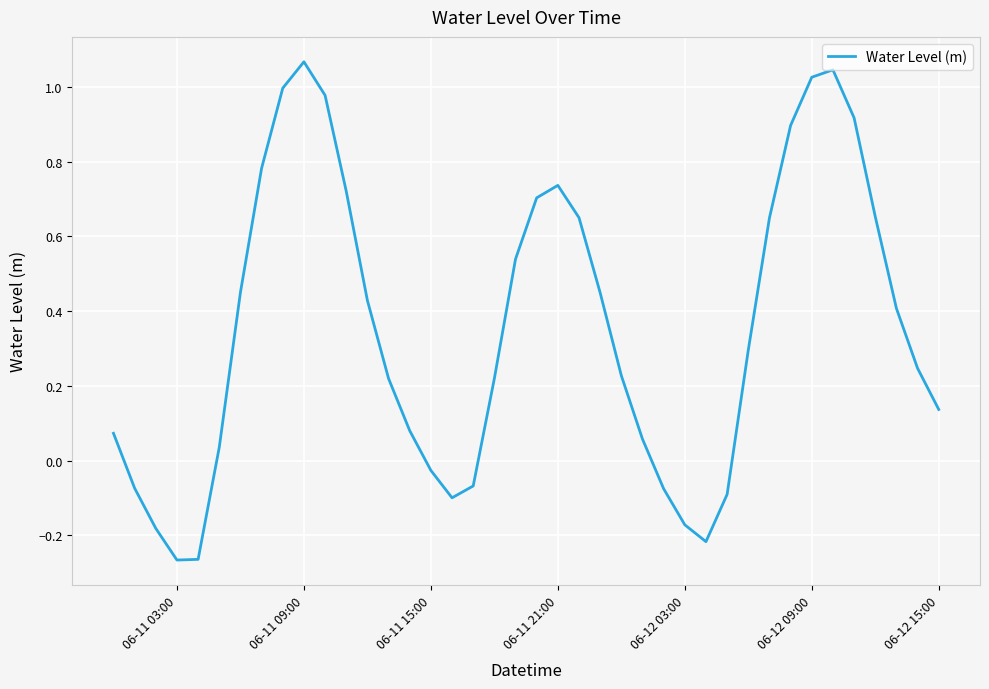

How many categories are shown in the chart?

40